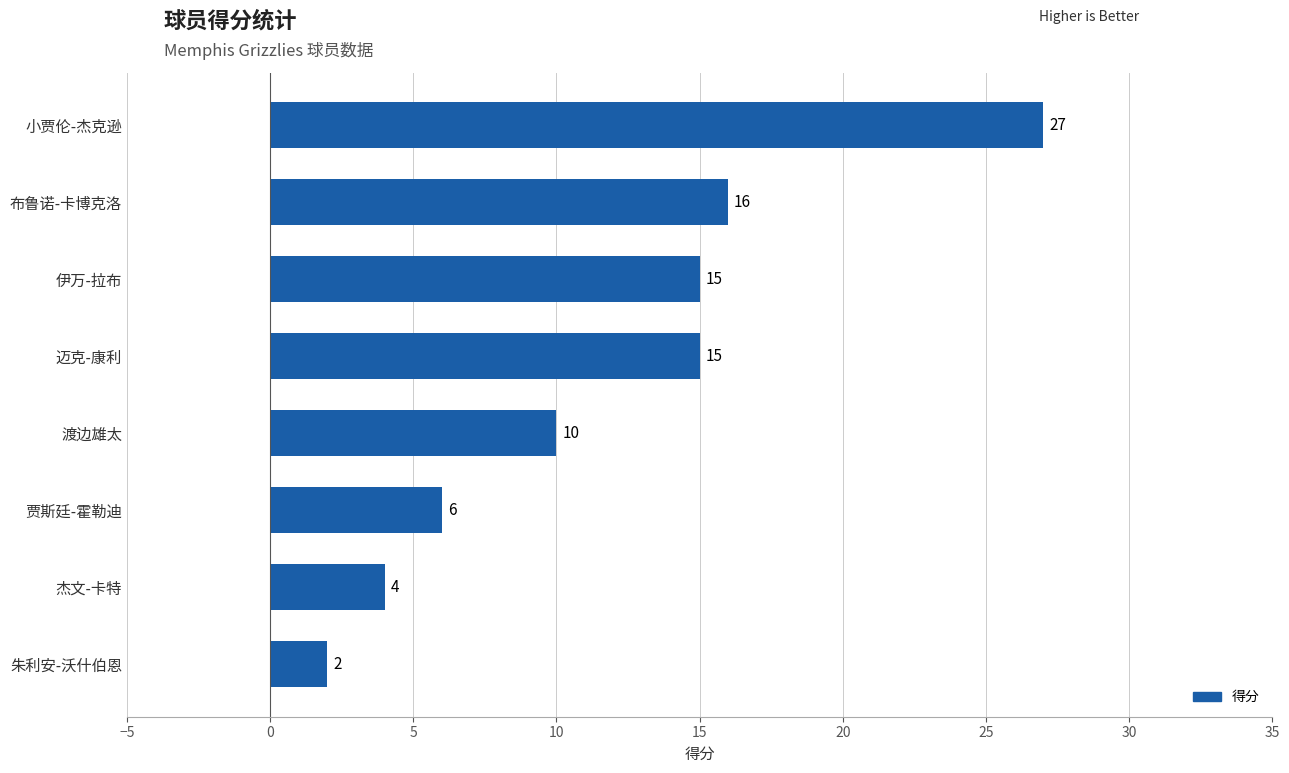

How many bars are there in total?

8